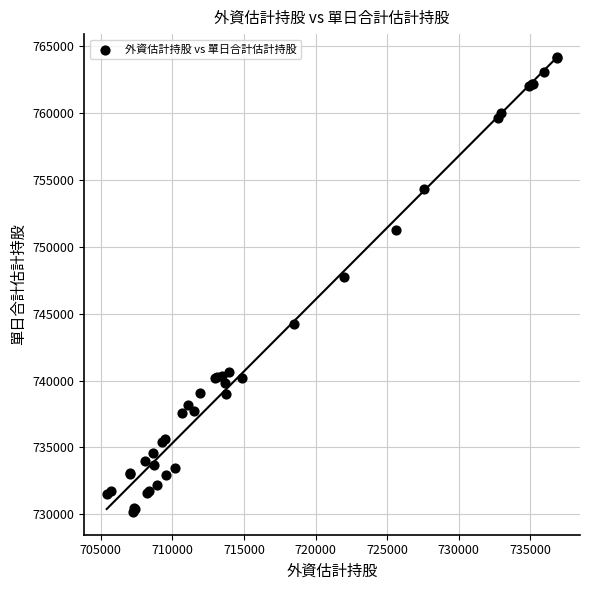

What Y value in the scatter plot is closest to 747172?

747743